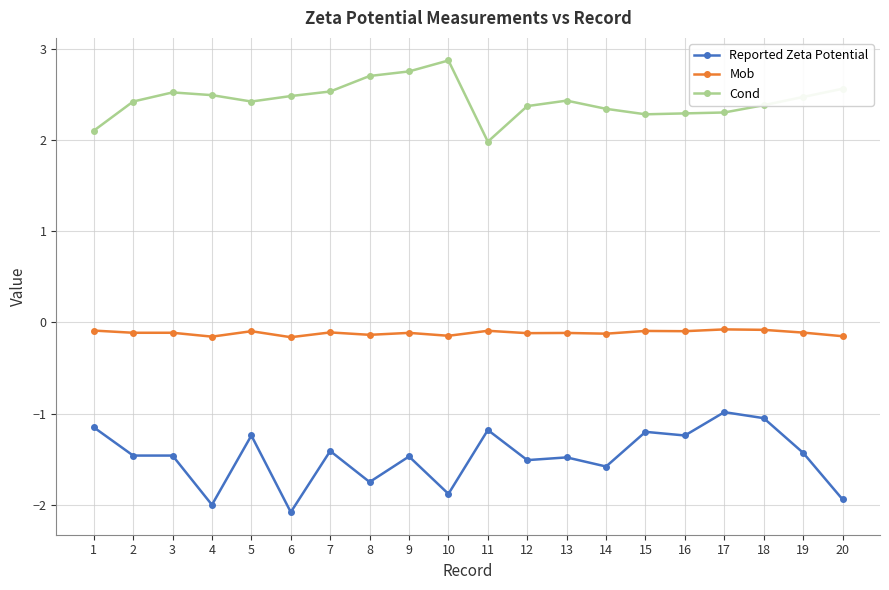

True or false: Mob has more than 0 interior local peaks.

True